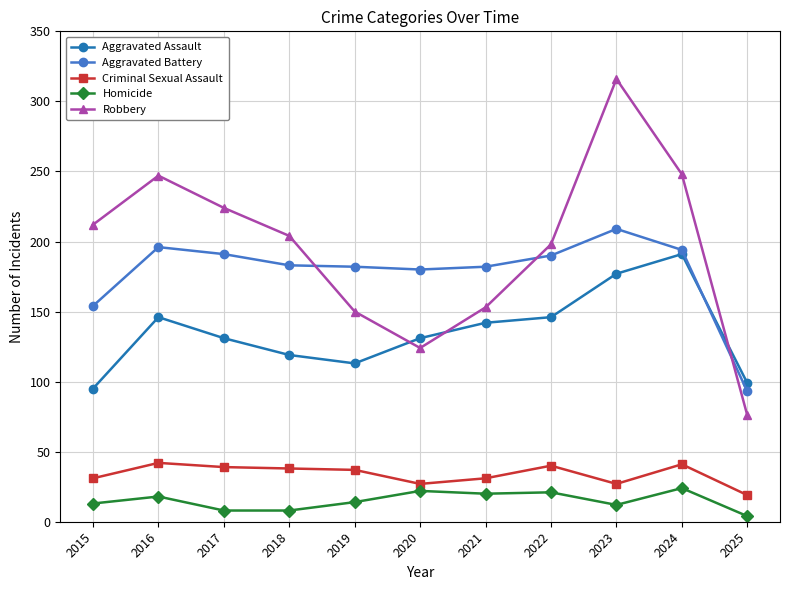

True or false: Criminal Sexual Assault and Aggravated Battery intersect in this chart.

False